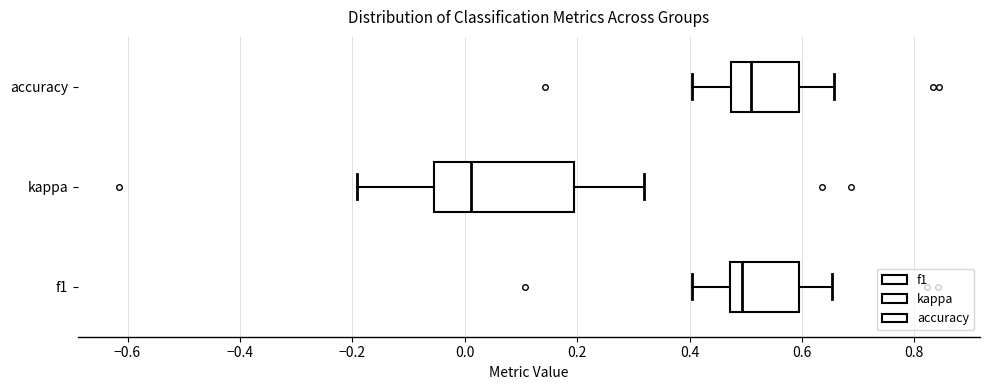

Which box's median line is the furthest to the left?

kappa